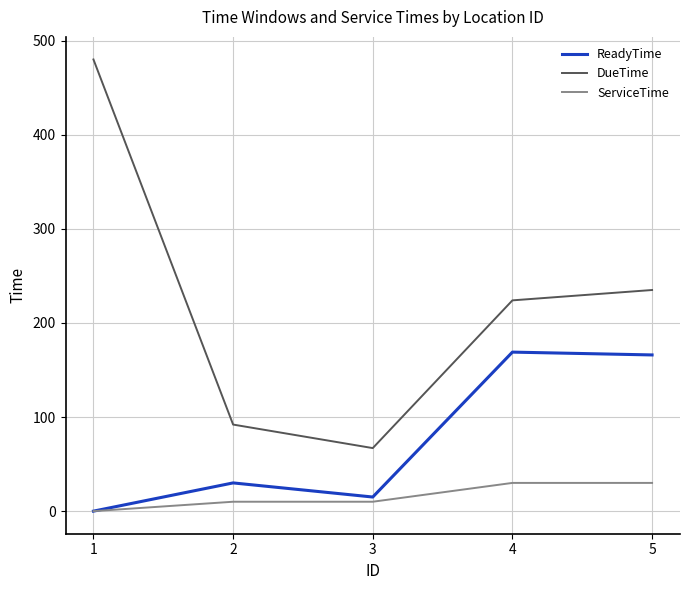

Does the chart have visible grid lines?

Yes